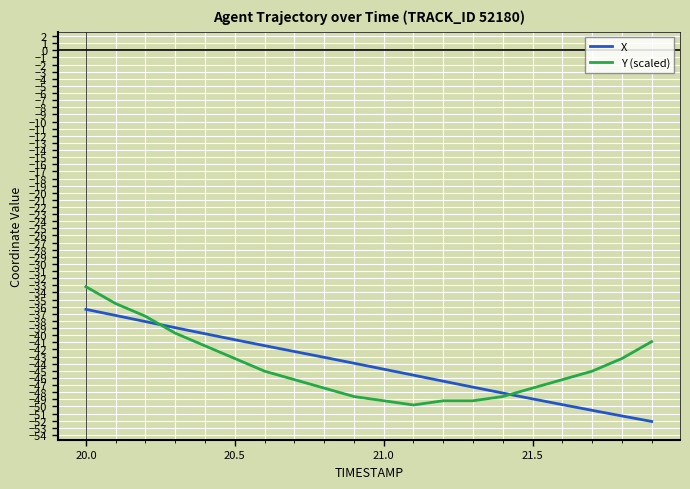

List the series in order of their peak value, lowest first.

X, Y (scaled)